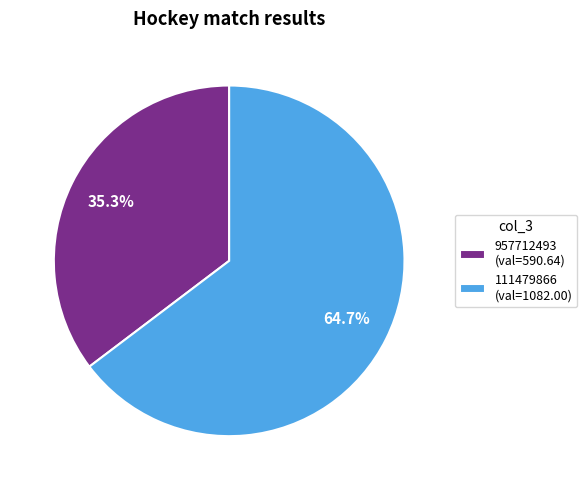

Between 111479866 and 957712493, which is larger?

111479866